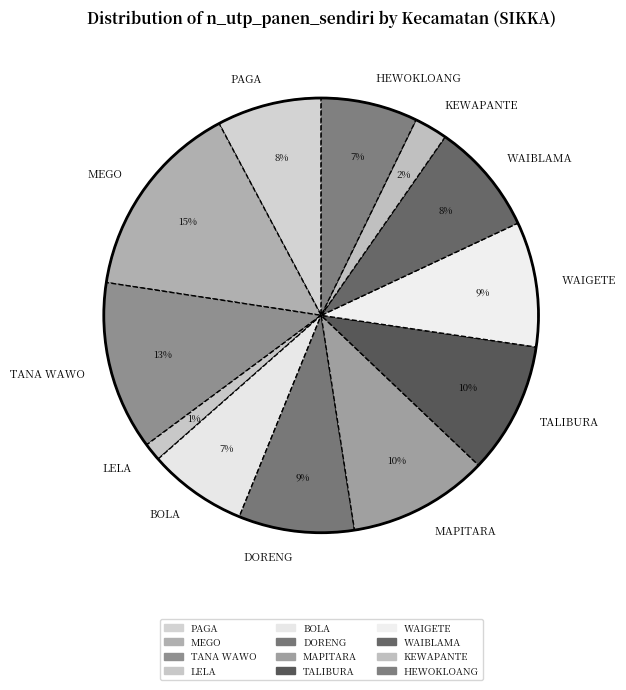

Is it true that MAPITARA is 20% of the pie?

False